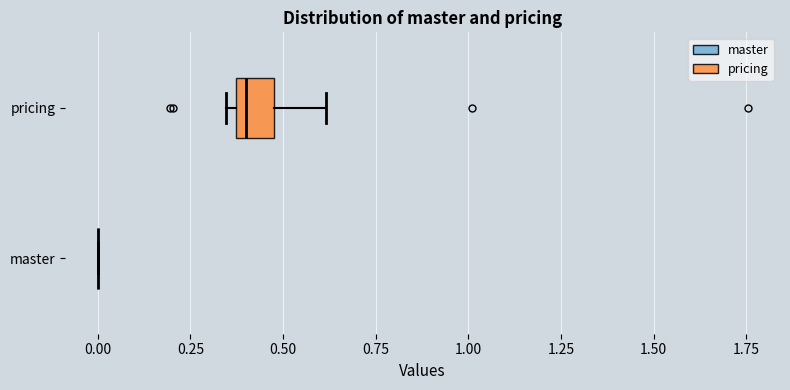

Reading bottom to top, read every box against the x-axis: the position of its median line, the range the box covers, and the ends of its whiskers. The values are not printed on the chart, so give them approximately, as read against the axis.

master: box collapsed to a line at 0.00, whiskers 0.00 to 0.00
pricing: median 0.40, box 0.35 to 0.50, whiskers 0.35 (just left of the box's left edge) to 0.60